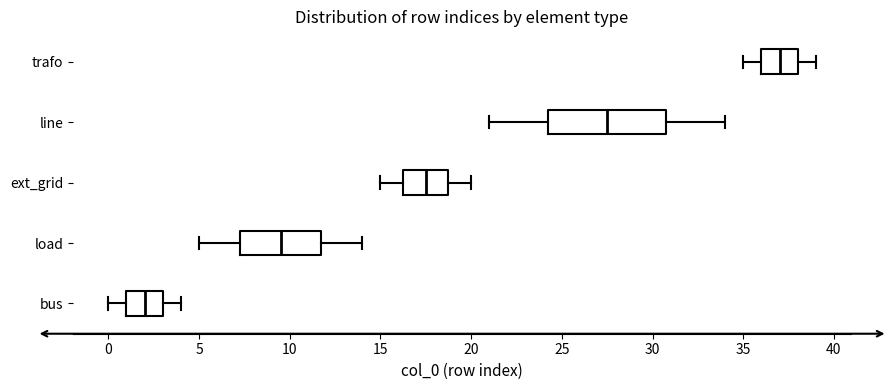

Which box's median line is the furthest to the right?

trafo